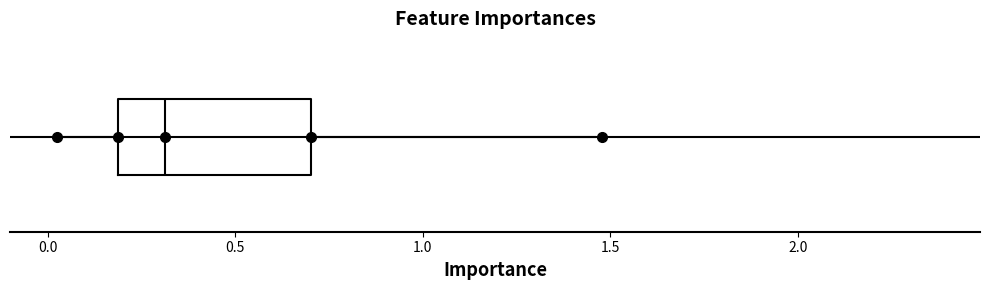

Transcribe this box plot: give where the median line is, the range the box spans, and where the two whiskers end, as read against the x-axis. The values are not printed on the chart, so give them approximately, as read against the axis.

median 0.30, box 0.20 to 0.70, whiskers 0.05 to 1.45